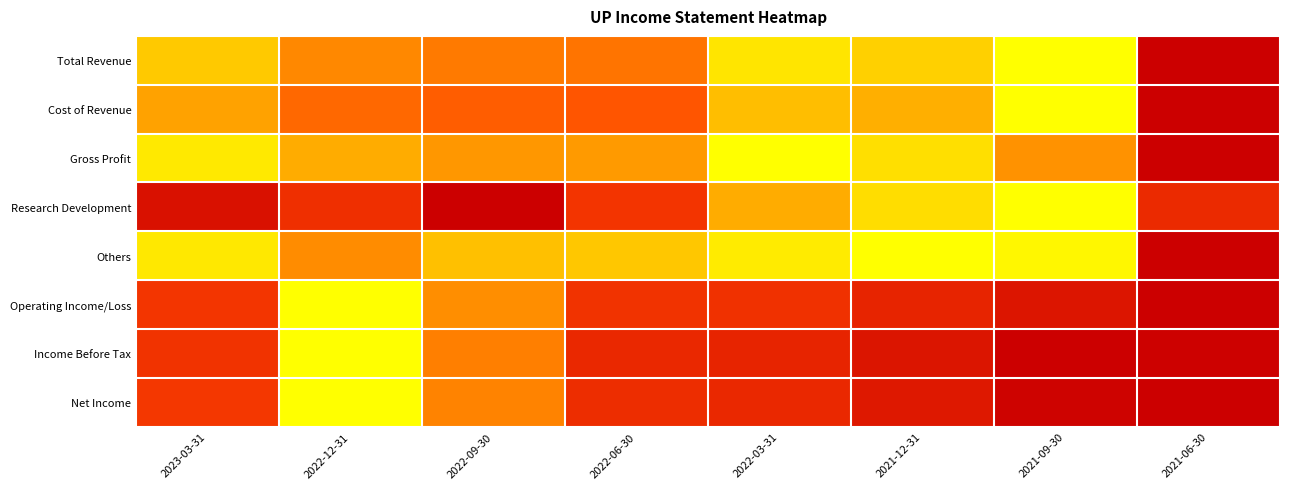

List the series in order of their peak value, highest first.

Total Revenue, Cost of Revenue, Gross Profit, Research Development, Others, Operating Income/Loss, Income Before Tax, Net Income